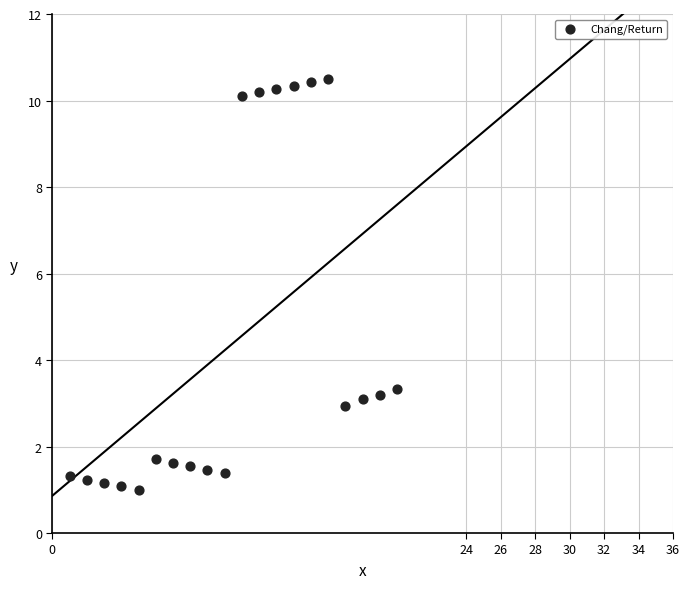

What Y value in the scatter plot is closest to 5?

3.3